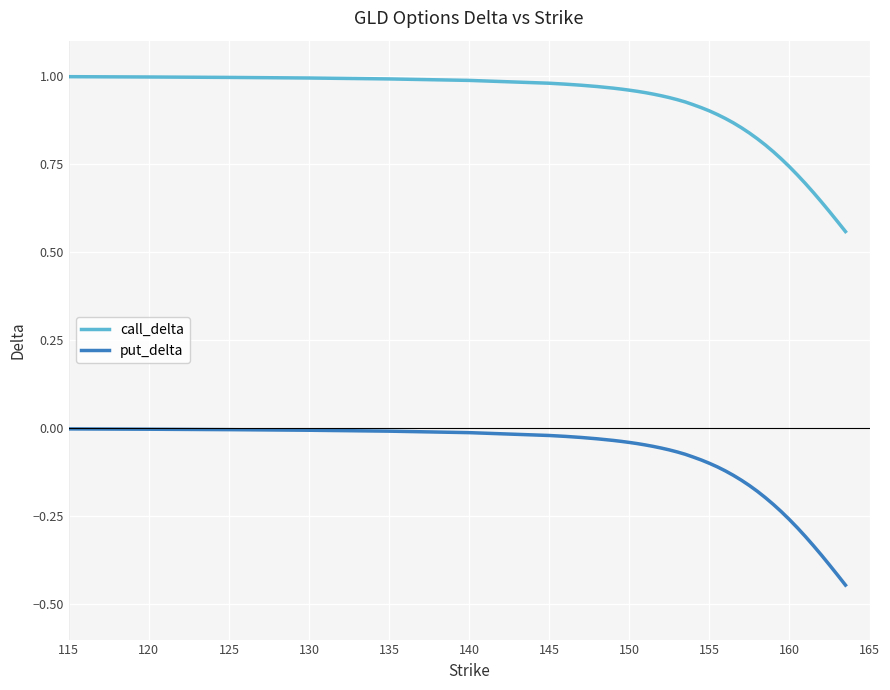

List the series in order of their peak value, lowest first.

put_delta, call_delta